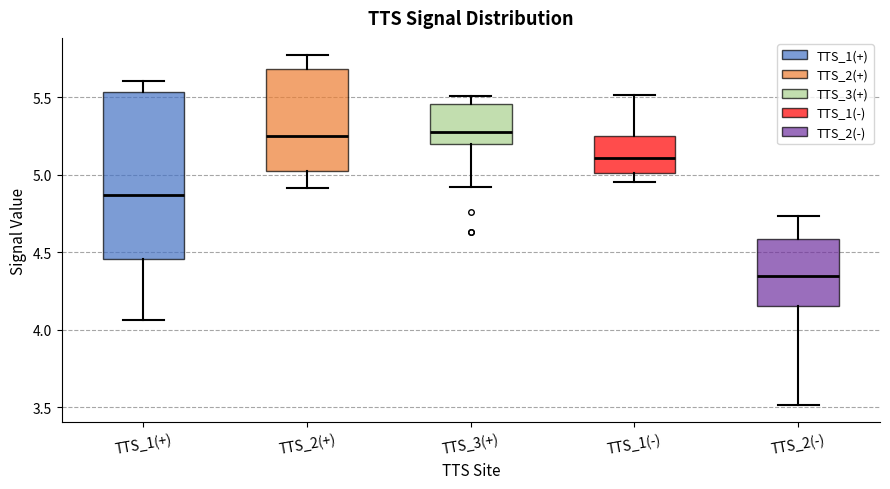

Reading left to right, read every box against the y-axis: the position of its median line, the range the box covers, and the ends of its whiskers. The values are not printed on the chart, so give them approximately, as read against the axis.

TTS_1(+): median 4.85, box 4.45 to 5.55, whiskers 4.05 to 5.60
TTS_2(+): median 5.25, box 5.05 to 5.70, whiskers 4.90 to 5.75
TTS_3(+): median 5.25, box 5.20 to 5.45, whiskers 4.90 to 5.50
TTS_1(-): median 5.10, box 5.00 to 5.25, whiskers 4.95 to 5.50
TTS_2(-): median 4.35, box 4.15 to 4.60, whiskers 3.50 to 4.75